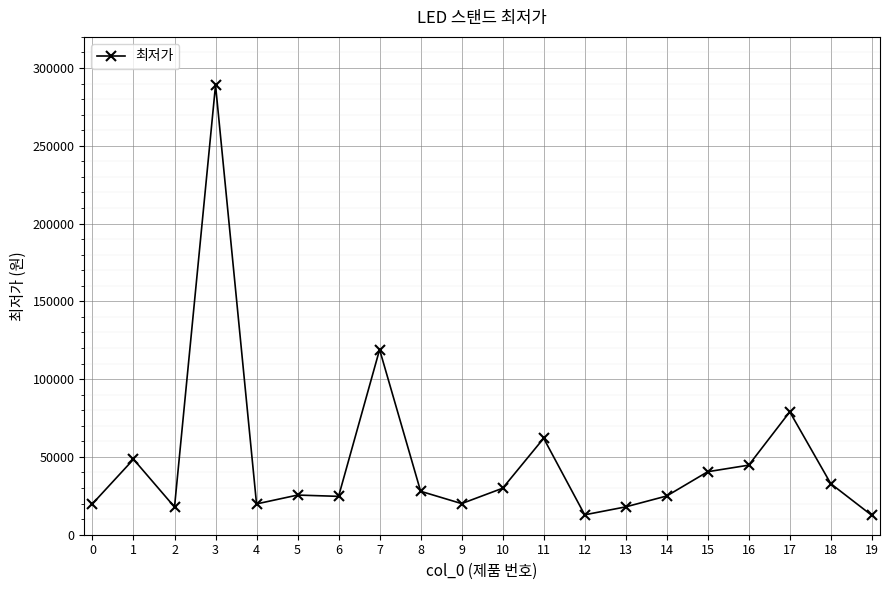

What is the difference between the values at 1 and 11?

13500